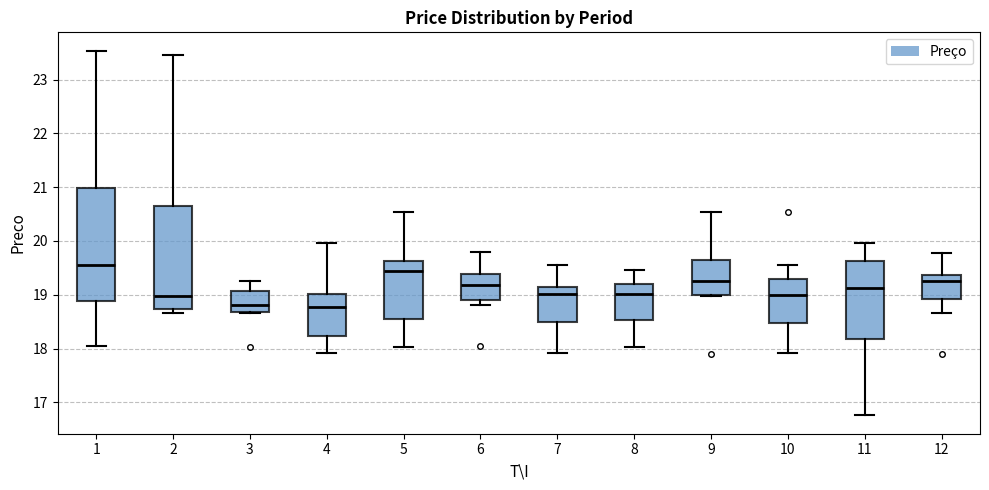

Which box is the tallest, from its lower edge to its upper edge?

1